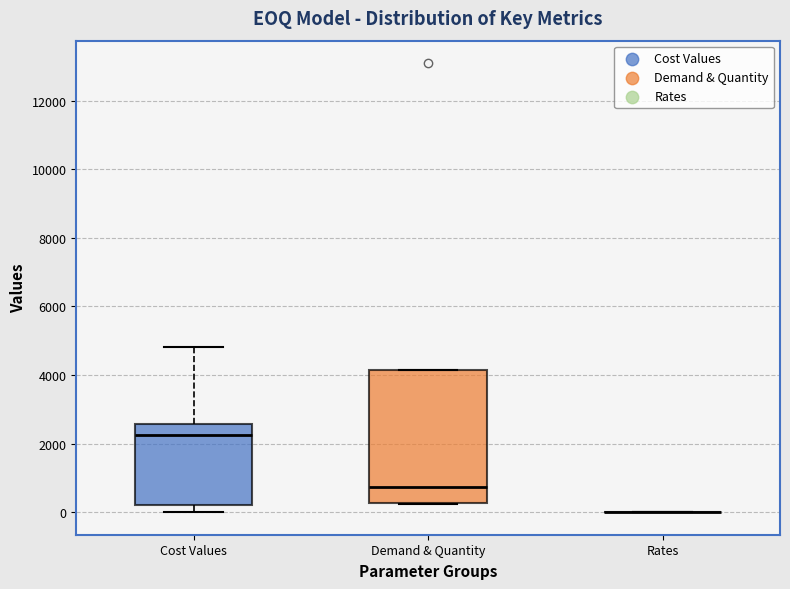

Reading left to right, read every box against the y-axis: the position of its median line, the range the box covers, and the ends of its whiskers. The values are not printed on the chart, so give them approximately, as read against the axis.

Cost Values: median 2200, box 200 to 2600, whiskers 0 to 4800
Demand & Quantity: median 800, box 200 to 4200, whiskers 200 to 4200
Rates: box collapsed to a line at 0, whiskers 0 to 0